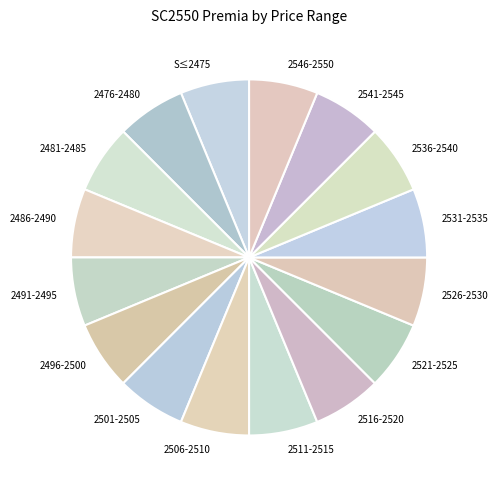

Is there any slice that represents more than half of the pie?

No